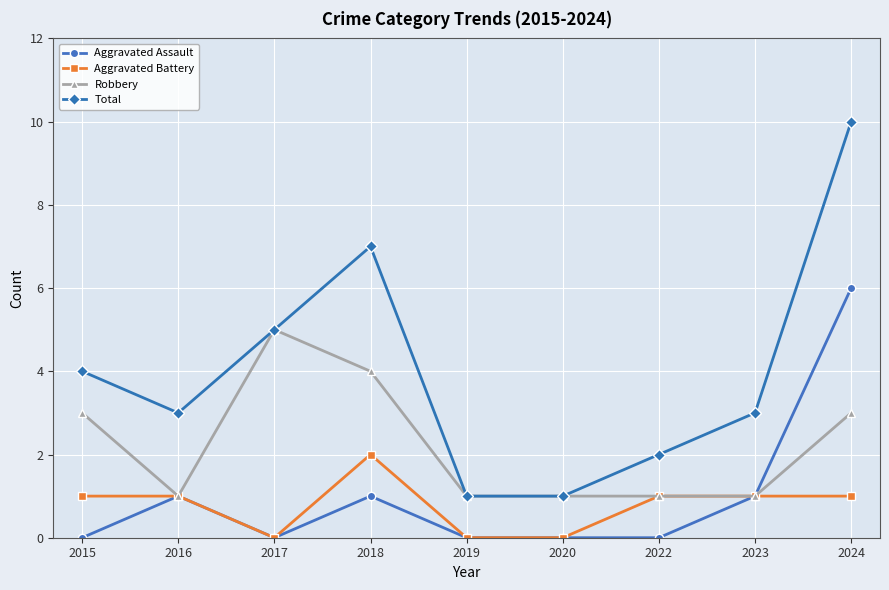

What is the value of the Robbery point at the 3rd from the left?

5